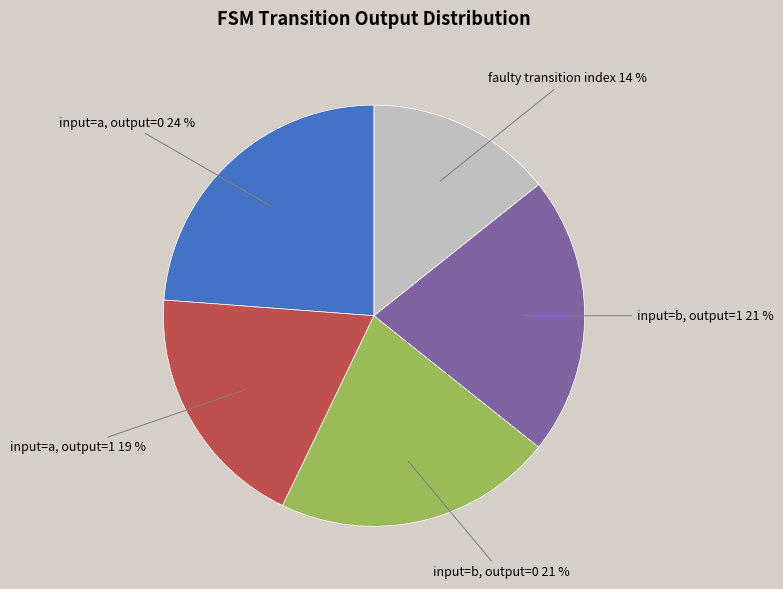

Is it true that faulty transition index is 14% of the pie?

True